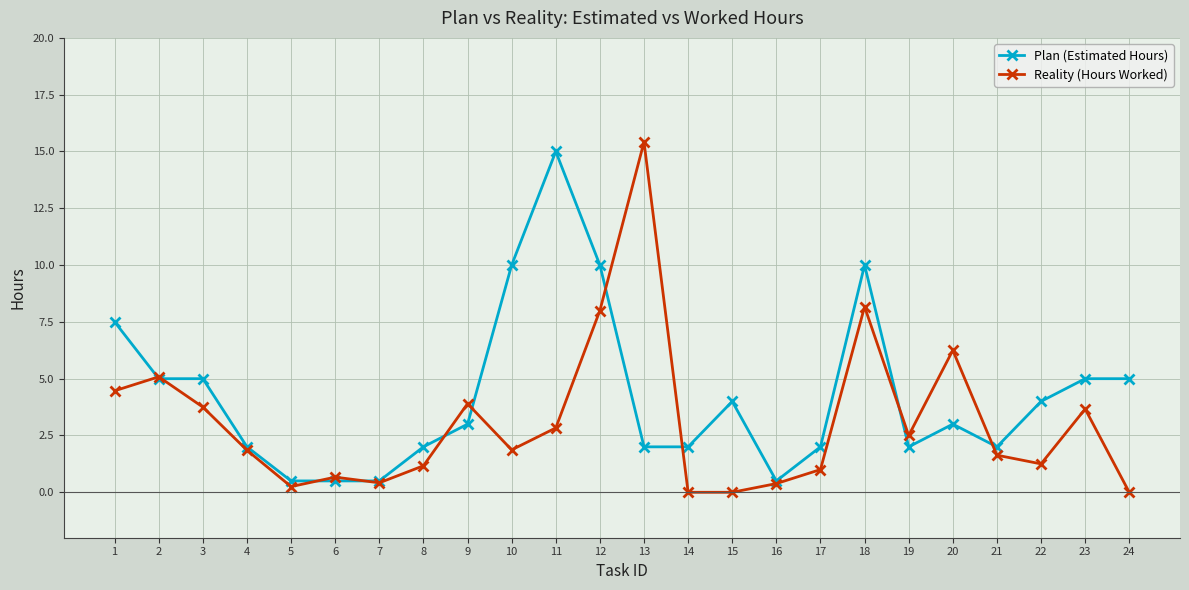

At which category does Reality (Hours Worked) reach its first local peak?

2